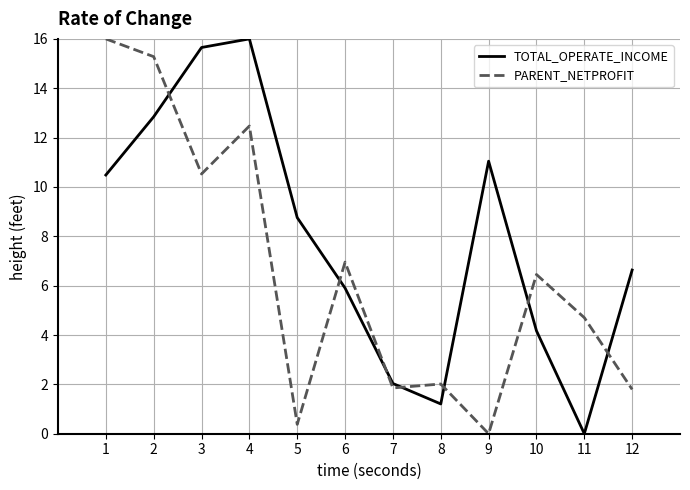

Is the value of TOTAL_OPERATE_INCOME at 8 greater than the value of PARENT_NETPROFIT at 6?

No